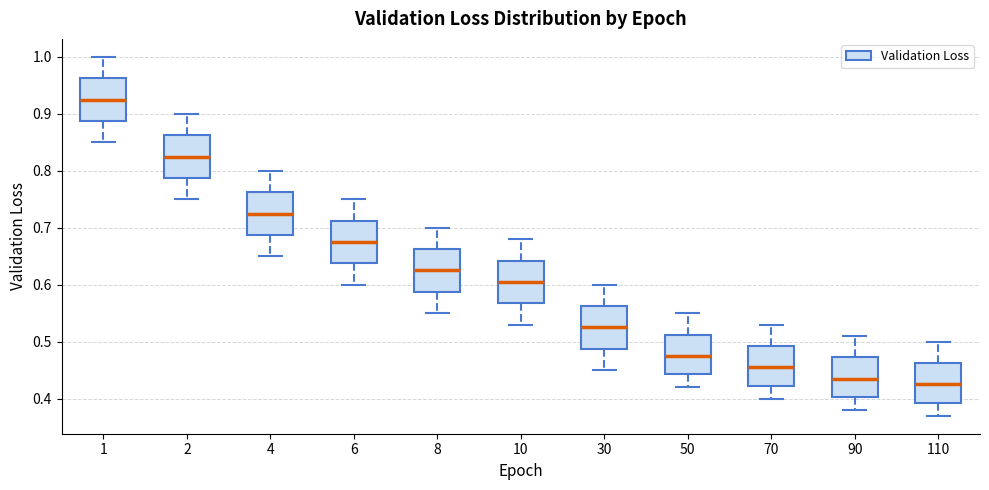

Reading left to right, read every box against the y-axis: the position of its median line, the range the box covers, and the ends of its whiskers. The values are not printed on the chart, so give them approximately, as read against the axis.

1: median 0.93, box 0.89 to 0.96, whiskers 0.85 to 1.00
2: median 0.83, box 0.79 to 0.86, whiskers 0.75 to 0.90
4: median 0.73, box 0.69 to 0.76, whiskers 0.65 to 0.80
6: median 0.68, box 0.64 to 0.71, whiskers 0.60 to 0.75
8: median 0.63, box 0.59 to 0.66, whiskers 0.55 to 0.70
10: median 0.61, box 0.57 to 0.64, whiskers 0.53 to 0.68
30: median 0.53, box 0.49 to 0.56, whiskers 0.45 to 0.60
50: median 0.48, box 0.44 to 0.51, whiskers 0.42 to 0.55
70: median 0.46, box 0.42 to 0.49, whiskers 0.40 to 0.53
90: median 0.44, box 0.40 to 0.47, whiskers 0.38 to 0.51
110: median 0.43, box 0.39 to 0.46, whiskers 0.37 to 0.50